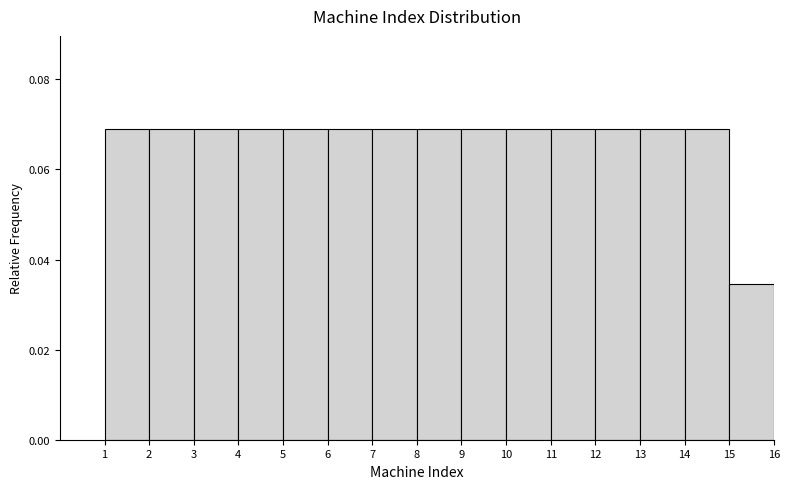

Reading left to right, list every bar in this chart as the range it spans on the x-axis followed by its height. The values are not printed on the chart, so give them approximately, as read against the axis.

1 to 2: 0.068
2 to 3: 0.068
3 to 4: 0.068
4 to 5: 0.068
5 to 6: 0.068
6 to 7: 0.068
7 to 8: 0.068
8 to 9: 0.068
9 to 10: 0.068
10 to 11: 0.068
11 to 12: 0.068
12 to 13: 0.068
13 to 14: 0.068
14 to 15: 0.068
15 to 16: 0.034